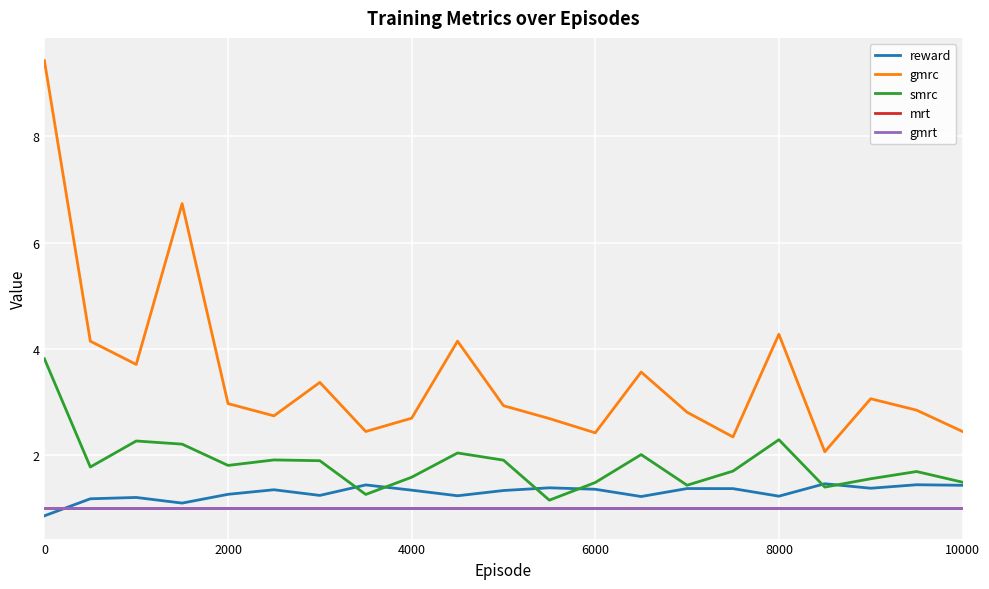

Reading left to right, transcribe all the data shown in this chart.

reward: 0.9	1.2	1.2	1.1	1.3	1.3	1.2	1.4	1.3	1.2	1.3	1.4	1.4	1.2	1.4	1.4	1.2	1.5	1.4	1.4	1.4
gmrc: 9.4	4.1	3.7	6.7	3.0	2.7	3.4	2.4	2.7	4.1	2.9	2.7	2.4	3.6	2.8	2.3	4.3	2.1	3.1	2.8	2.4
smrc: 3.8	1.8	2.3	2.2	1.8	1.9	1.9	1.3	1.6	2.0	1.9	1.2	1.5	2.0	1.4	1.7	2.3	1.4	1.6	1.7	1.5
mrt: 1.0	1.0	1.0	1.0	1.0	1.0	1.0	1.0	1.0	1.0	1.0	1.0	1.0	1.0	1.0	1.0	1.0	1.0	1.0	1.0	1.0
gmrt: 1.0	1.0	1.0	1.0	1.0	1.0	1.0	1.0	1.0	1.0	1.0	1.0	1.0	1.0	1.0	1.0	1.0	1.0	1.0	1.0	1.0